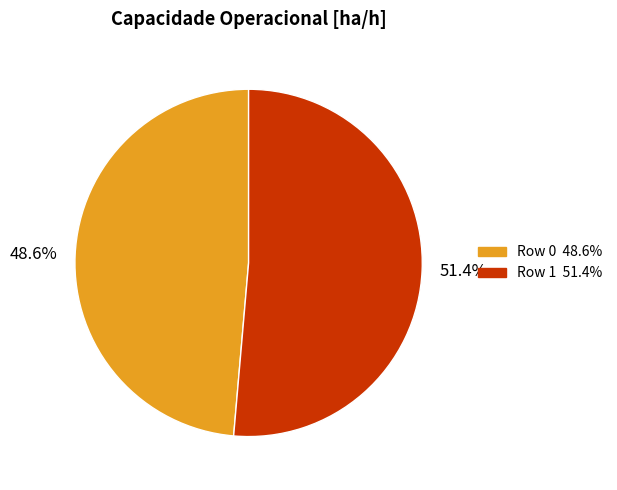

To the nearest percent, what is the average slice percentage?

50%